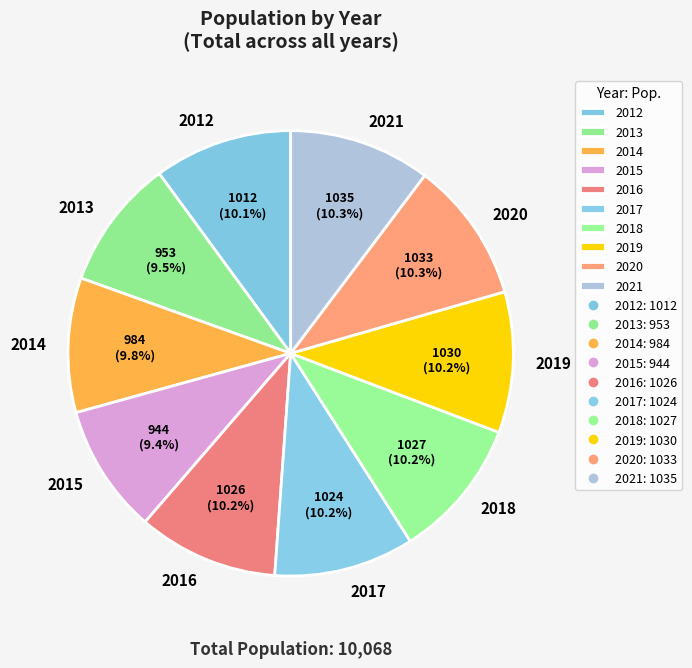

To the nearest percent, what is the difference between the largest and smallest slice percentages?

1%